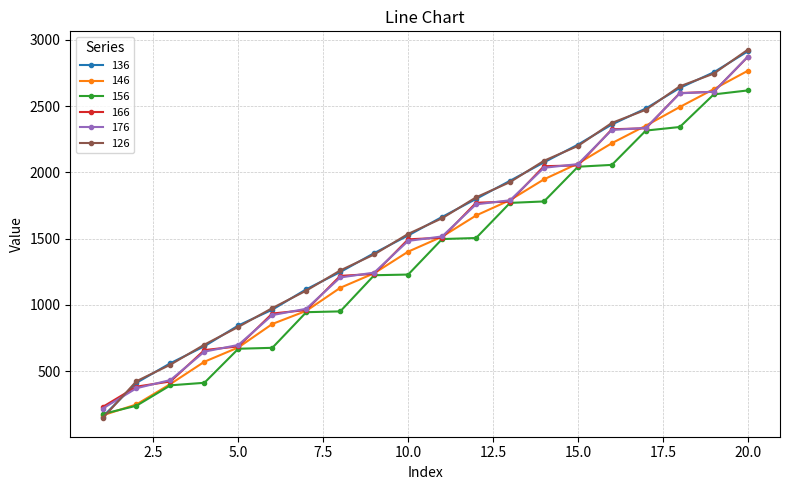

What is the highest value of the 166 series?

2872